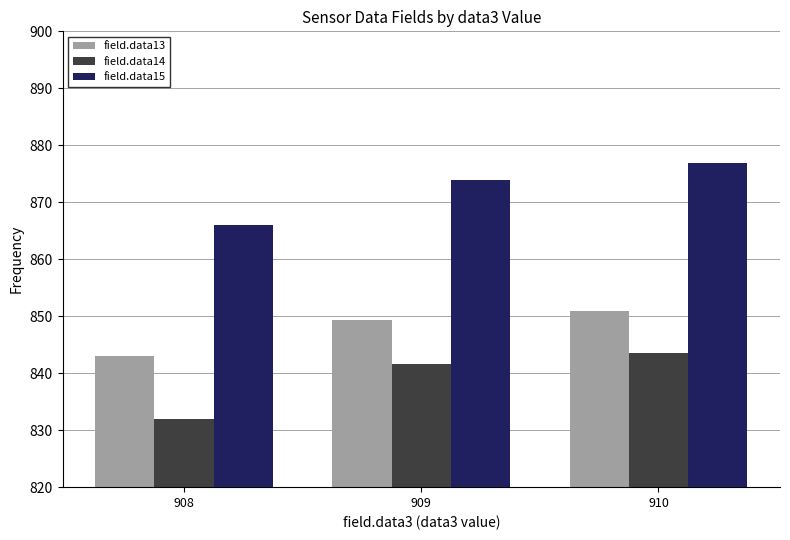

Which series has the largest range (max minus min)?

field.data14